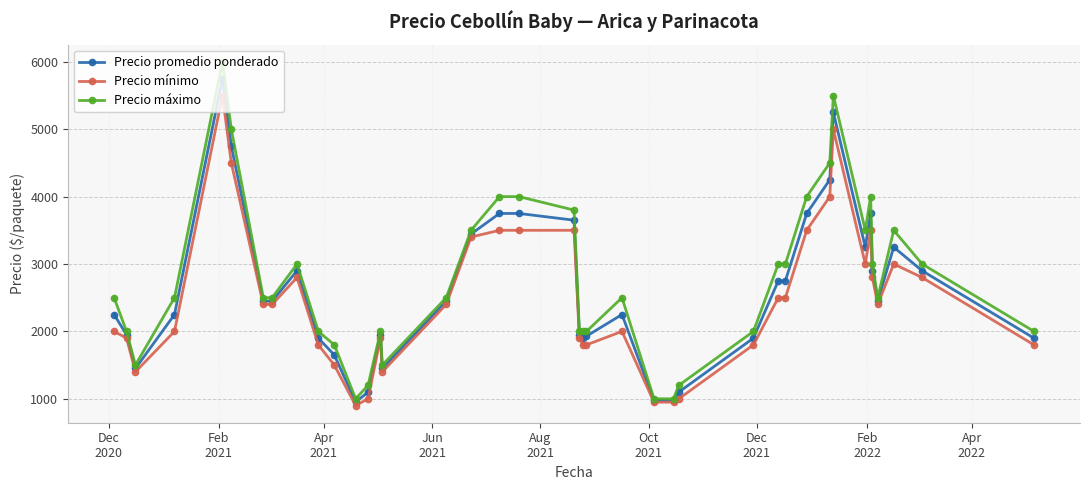

What is the value of the Precio máximo point at the 4th from the left?

2500